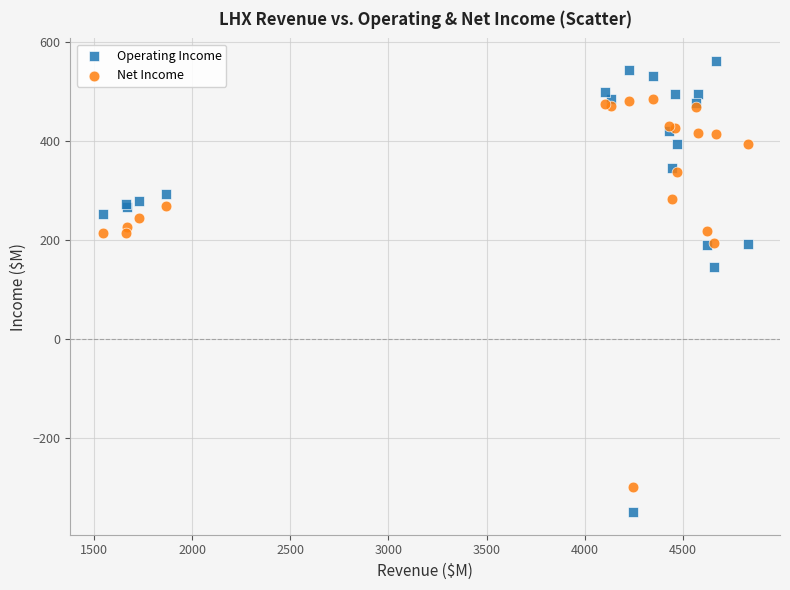

What are all the series names shown in the legend?

Operating Income, Net Income